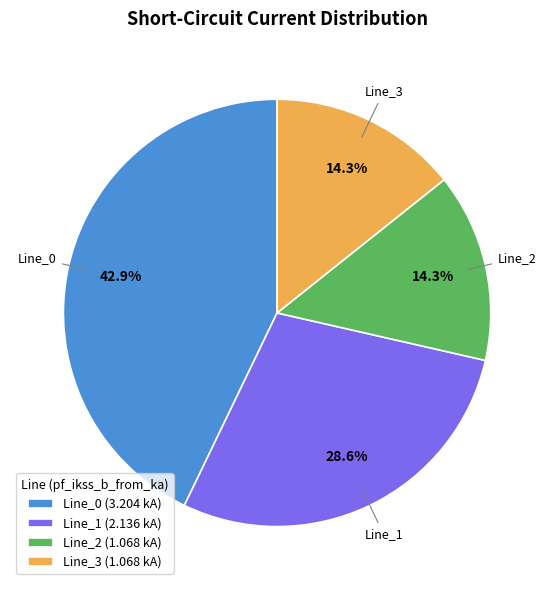

True or false: Line_1 accounts for 29% of the total.

True